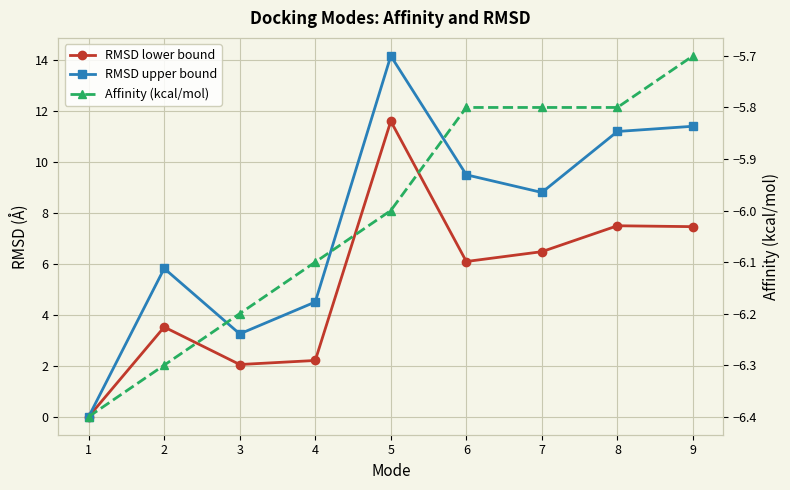

What is the sum of the RMSD lower bound values at 6 and 9?

13.5